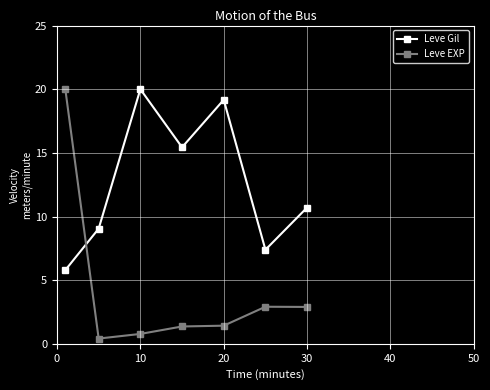

In Leve Gil, how many points are higher than both neighbors (excluding endpoints)?

2